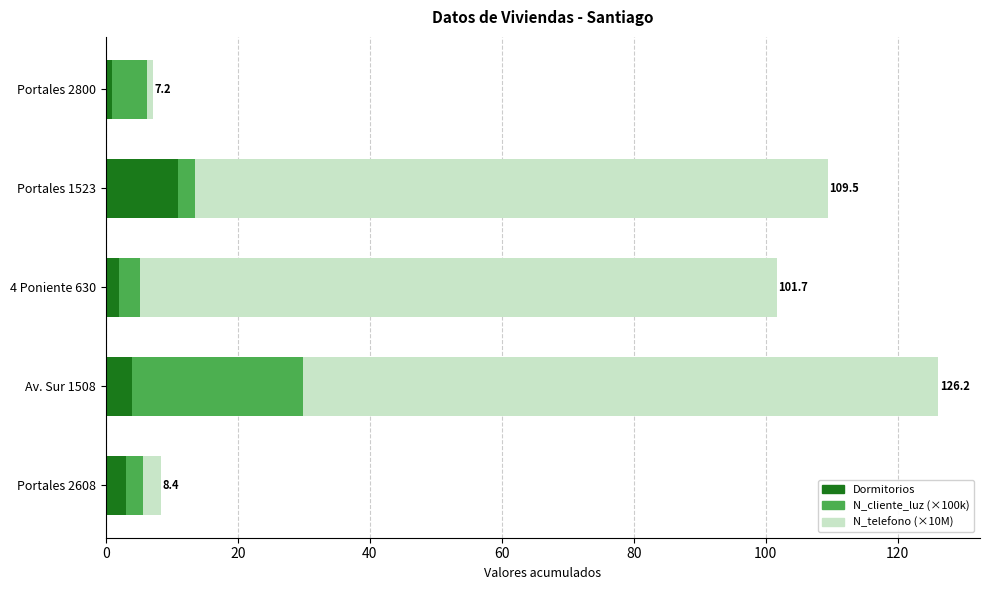

What is the sum of all Dormitorios values?

21.0